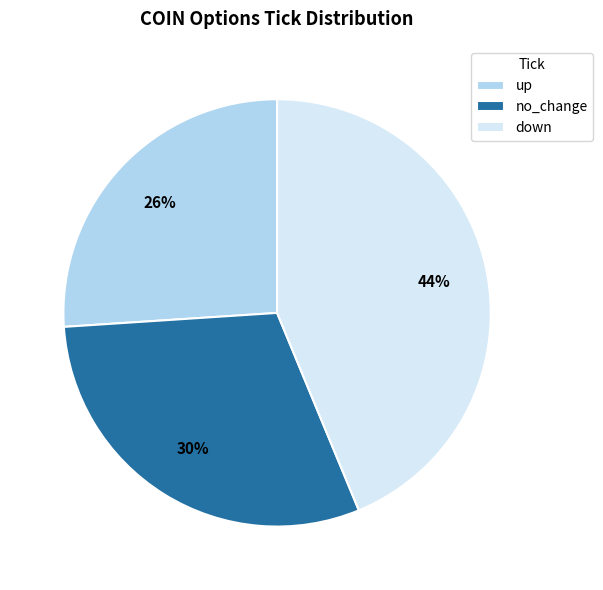

Is there a majority slice in this chart?

No